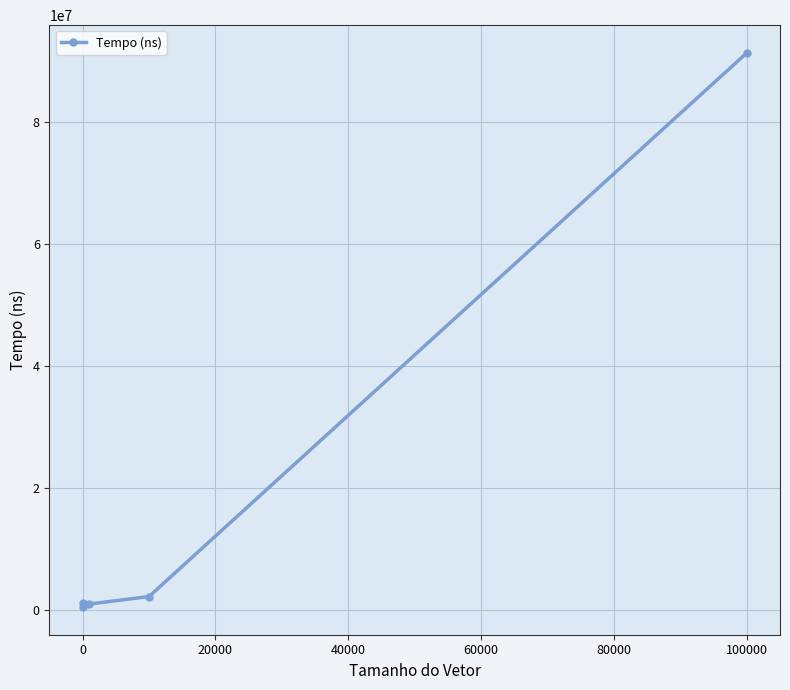

What is the sum of all values?

96277000